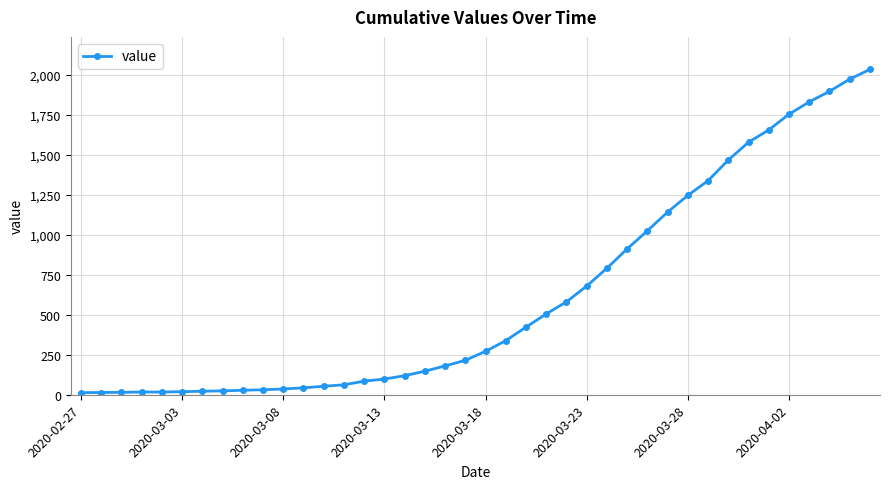

What is the greatest value displayed?

2032